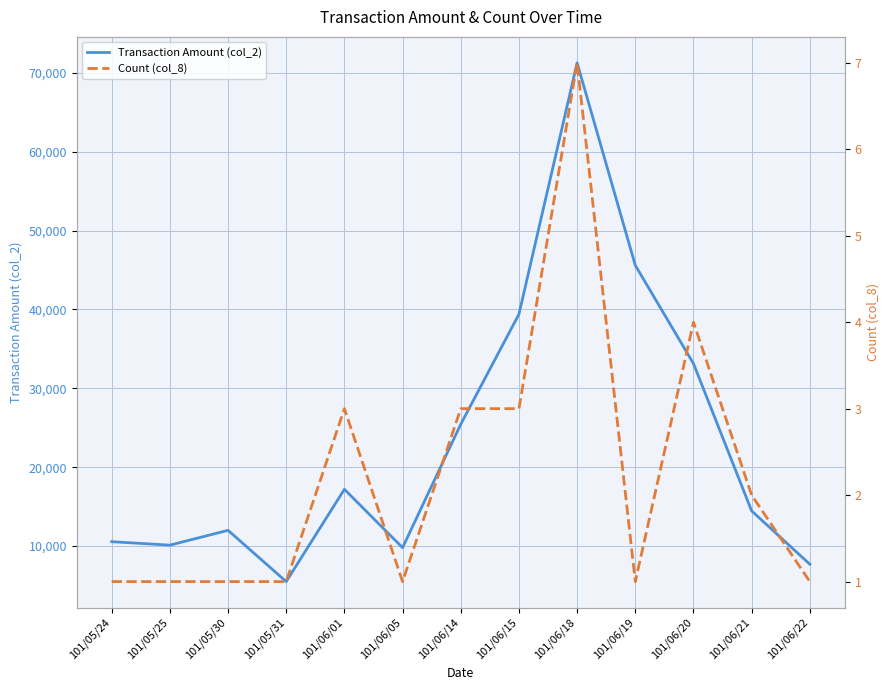

List the series in order of their overall mean, lowest first.

Count (col_8), Transaction Amount (col_2)